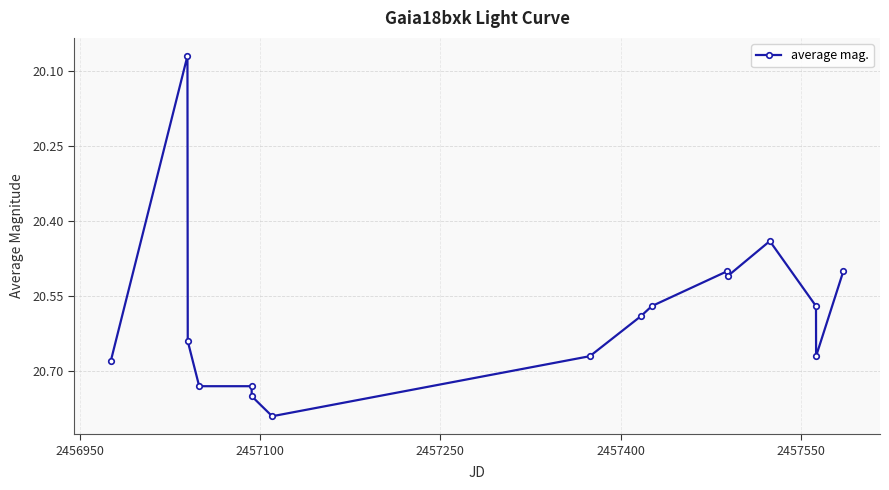

What is the difference between the second highest and minimum values?

0.7